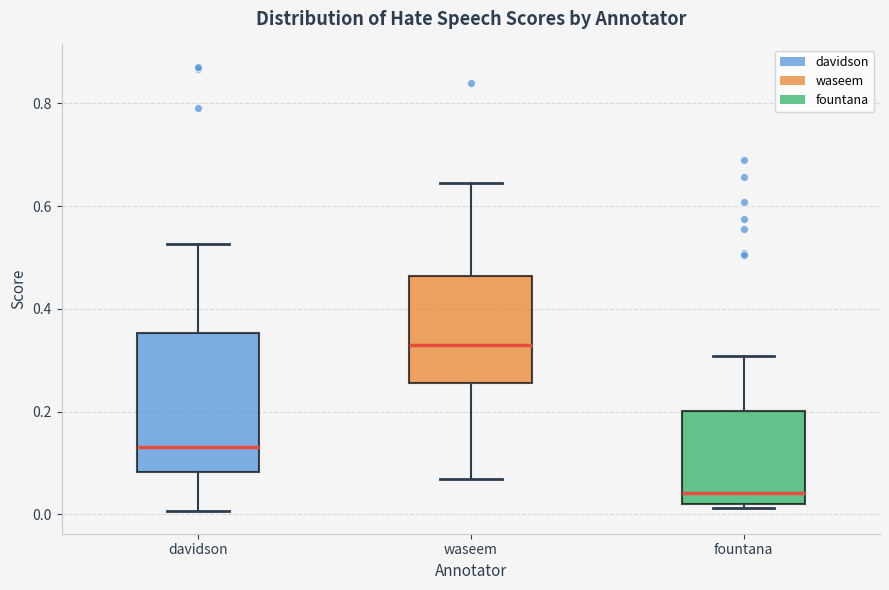

Where does the lower whisker of the box for waseem end on the y-axis? The values are not printed on the chart, so give them approximately, as read against the axis.

0.06